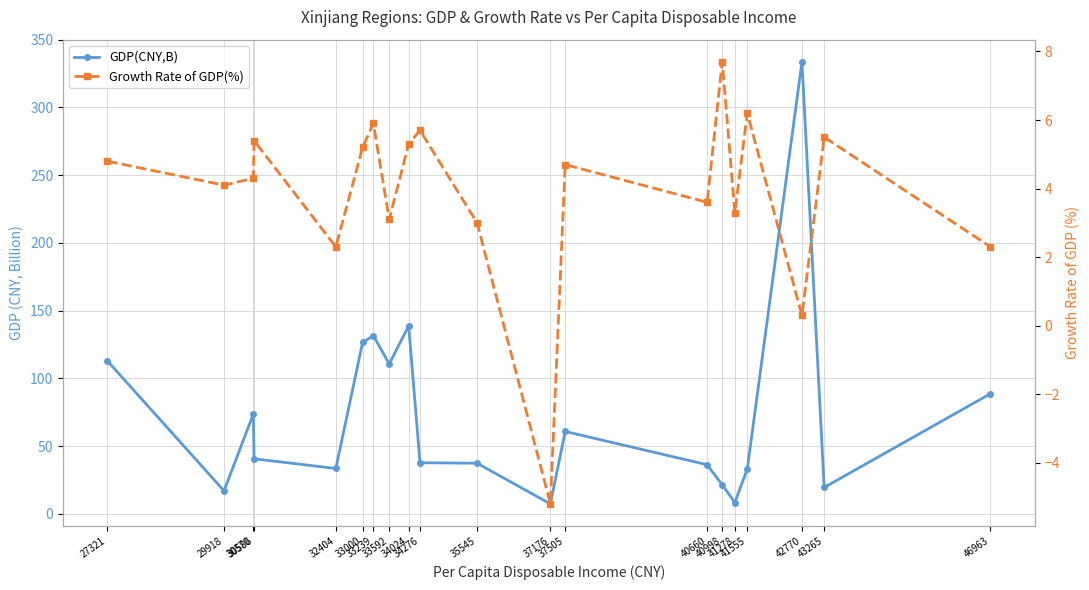

In Growth Rate of GDP(%), how many points are lower than both neighbors (excluding endpoints)?

7